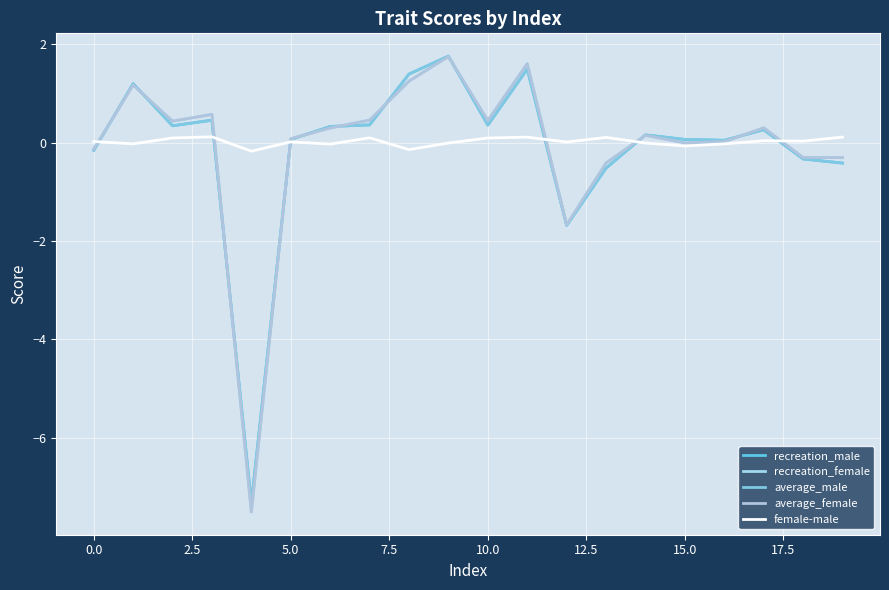

How many positive values does the recreation_male series have?

14